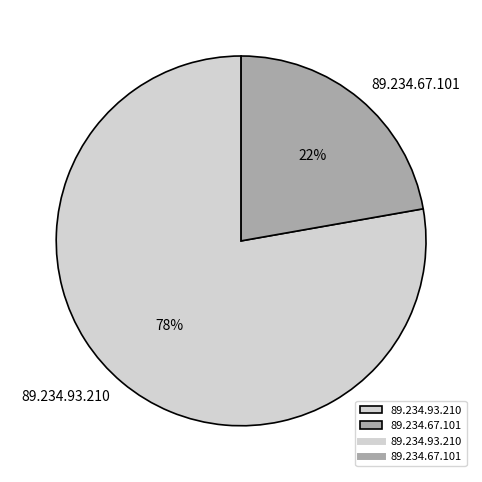

How many segments does this pie chart have?

2